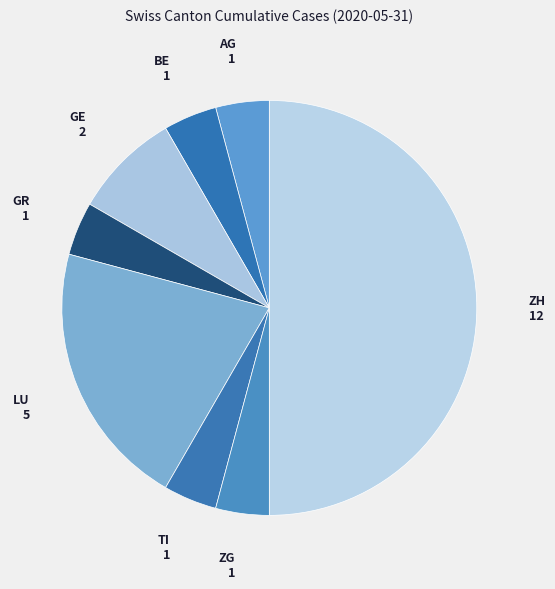

Which category has the biggest portion of the pie?

ZH